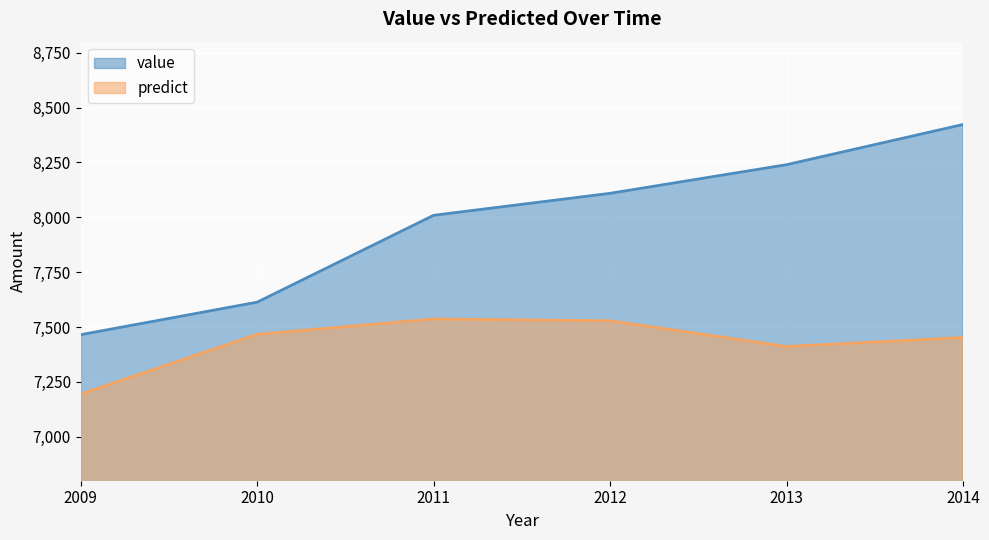

At which label is predict closest to 7365?

2013